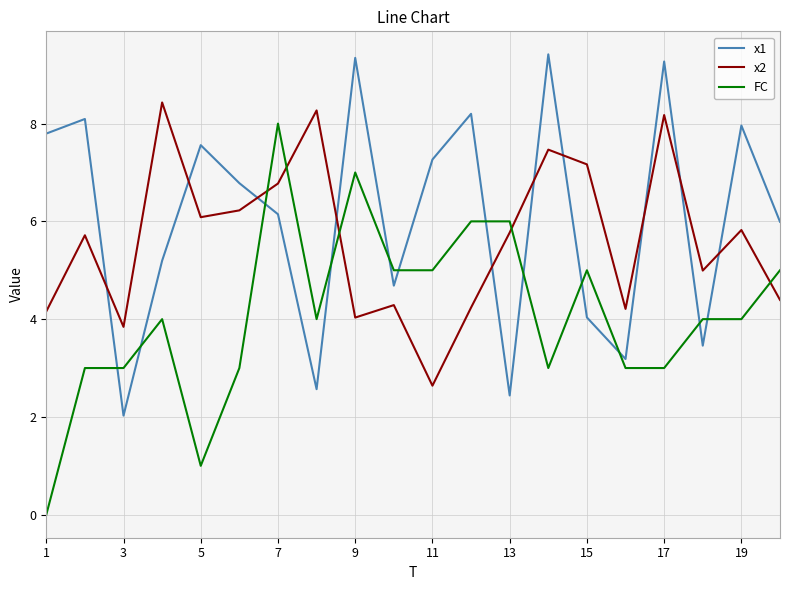

What is the difference between the second highest and second lowest values in the x1 series?

6.9